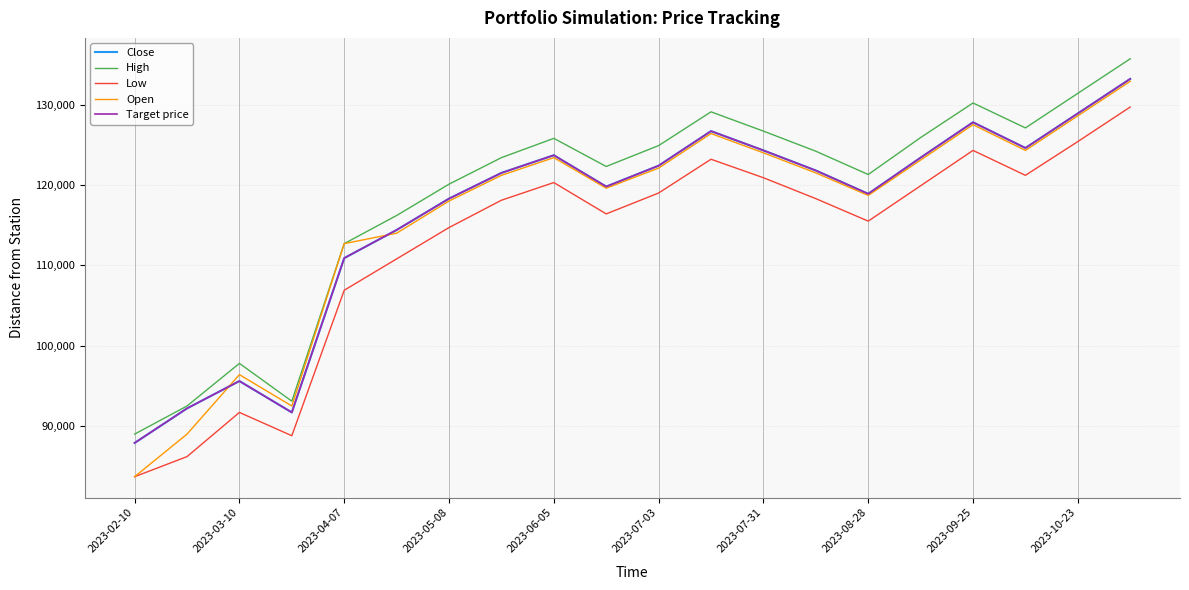

True or false: Close and Target price intersect in this chart.

False